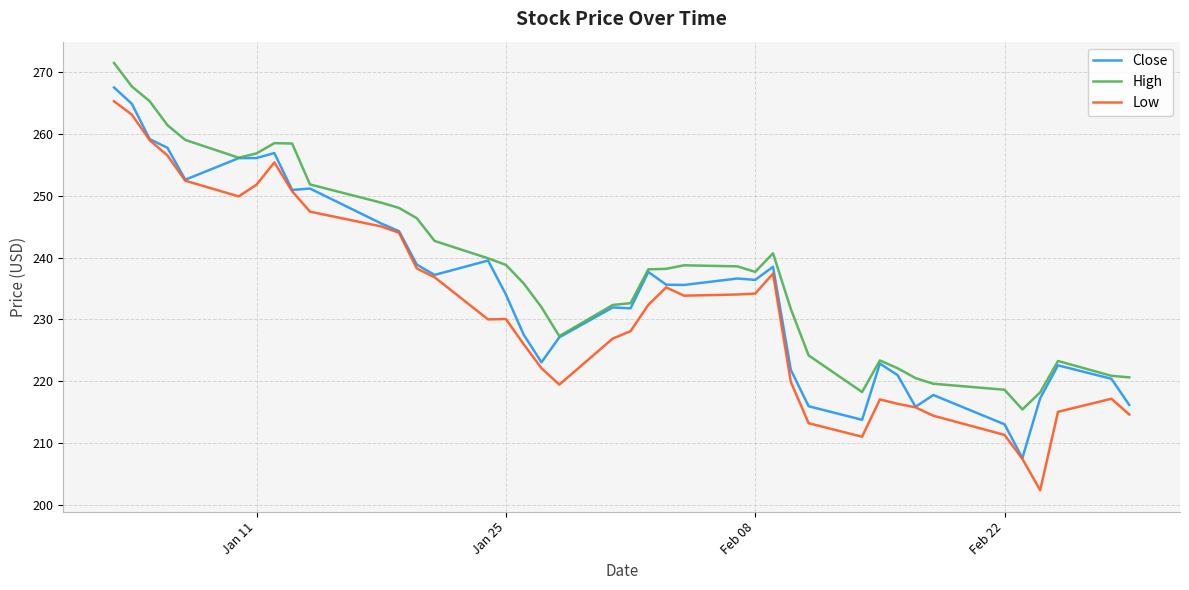

List the series in order of their overall mean, lowest first.

Low, Close, High